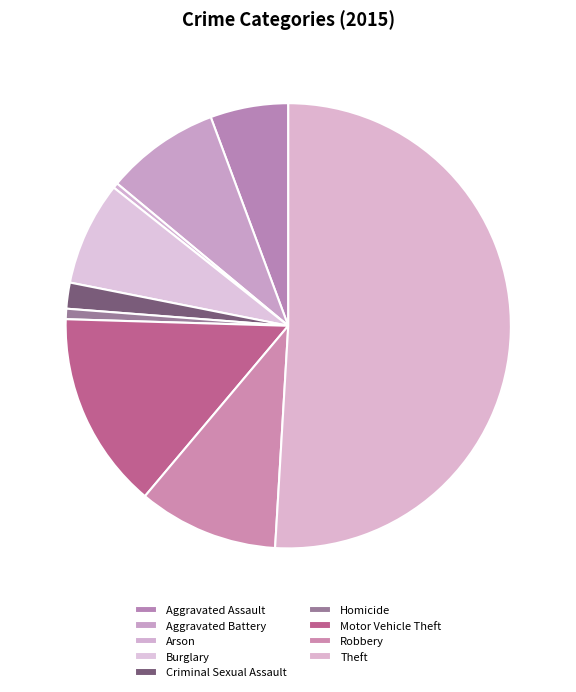

How many segments does this pie chart have?

9